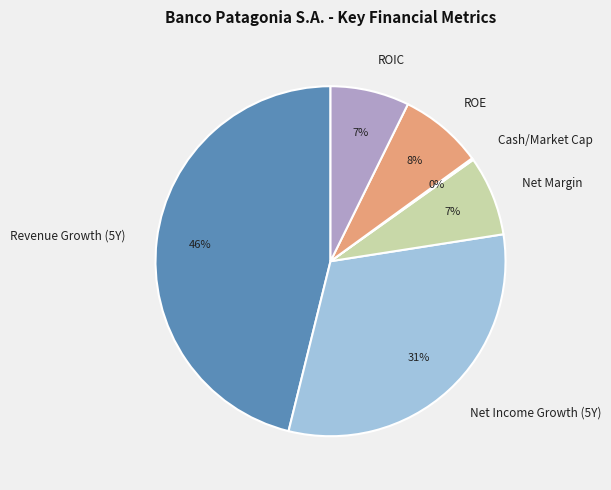

Is it true that ROIC is 14% of the pie?

False